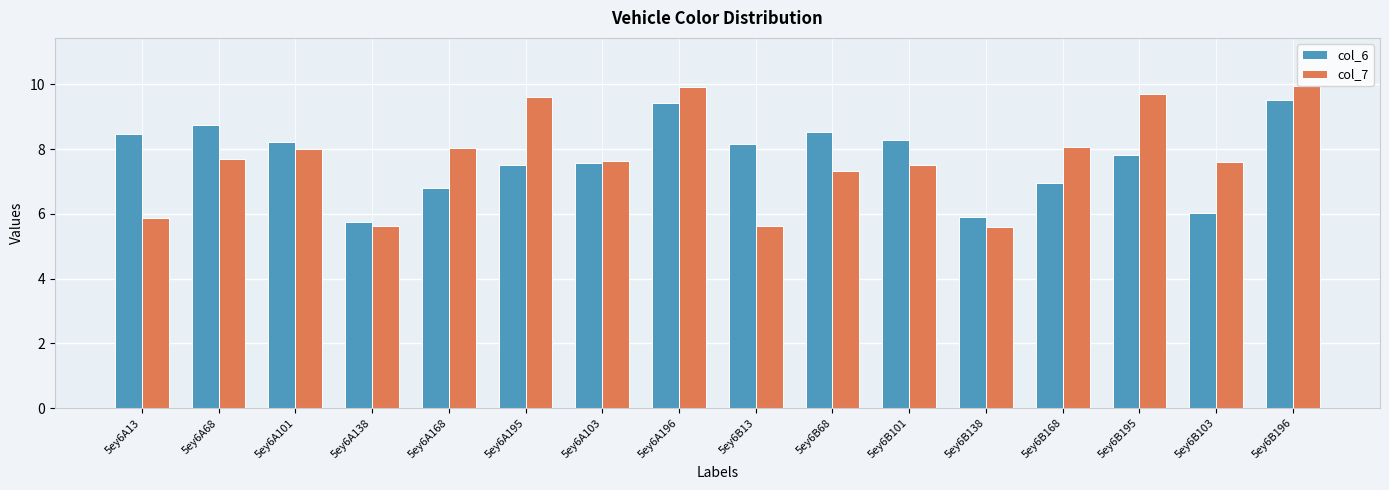

Where does the col_6 series first go above 8?

5ey6A13